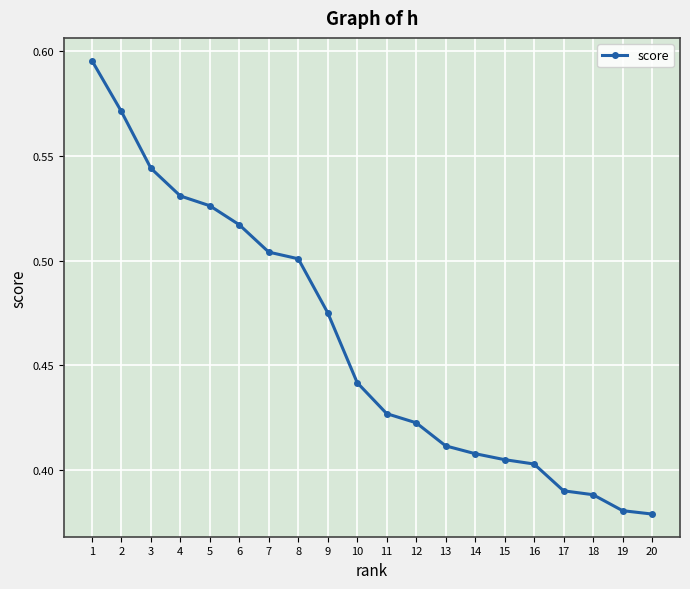

What is the sum of all values?

9.2